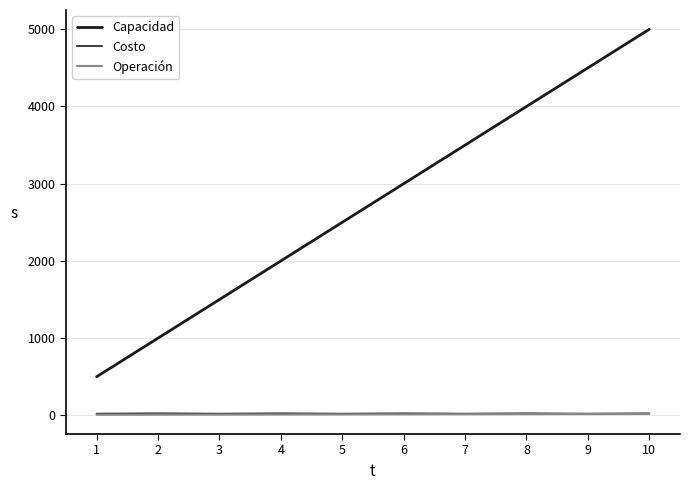

The value of Capacidad at 5 is 3463.1. True or false?

False